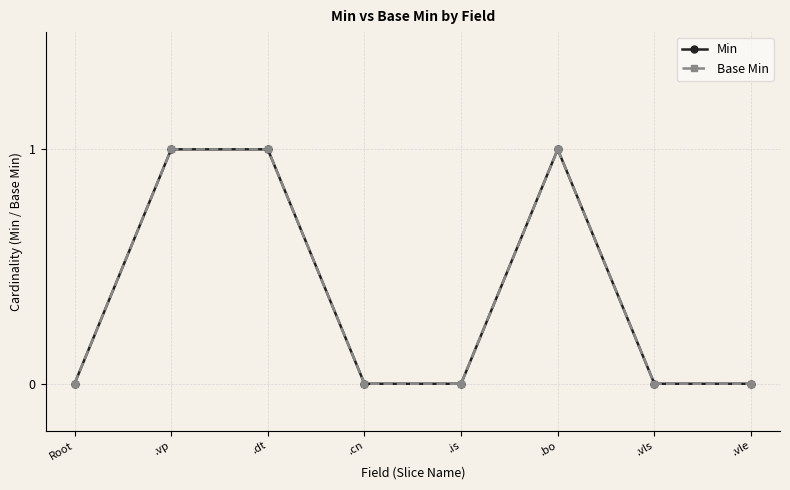

The value of Base Min at .vp is 1. True or false?

True